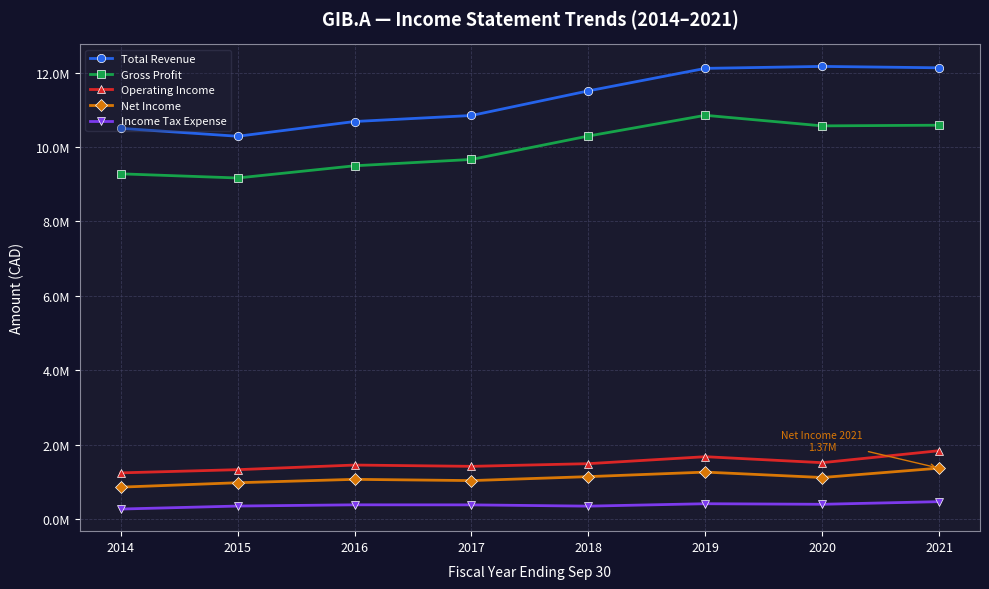

Where is Income Tax Expense nearest to the value 369850?

2017